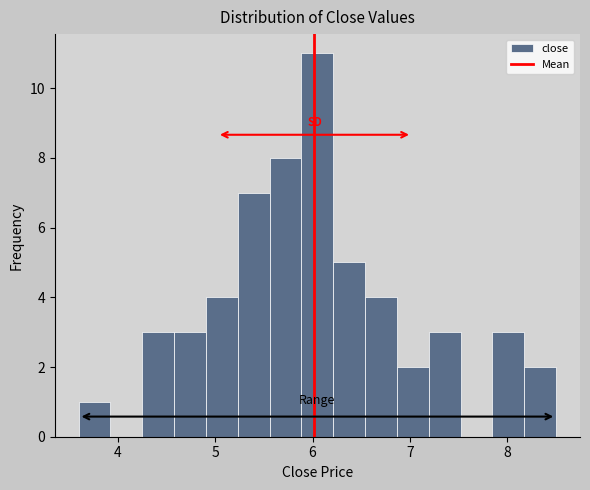

Read against the x-axis, roughly where is the centre of the tallest bar?

6.1